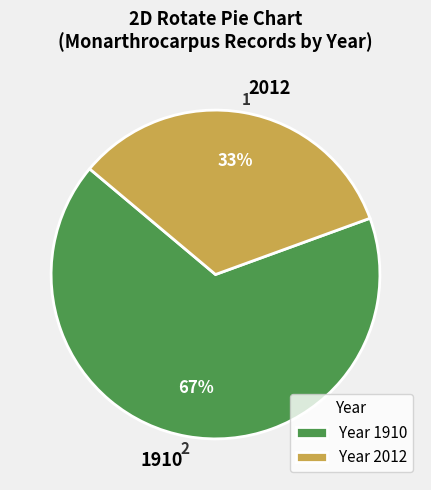

To the nearest percent, what percentage of the pie is 1910?

67%